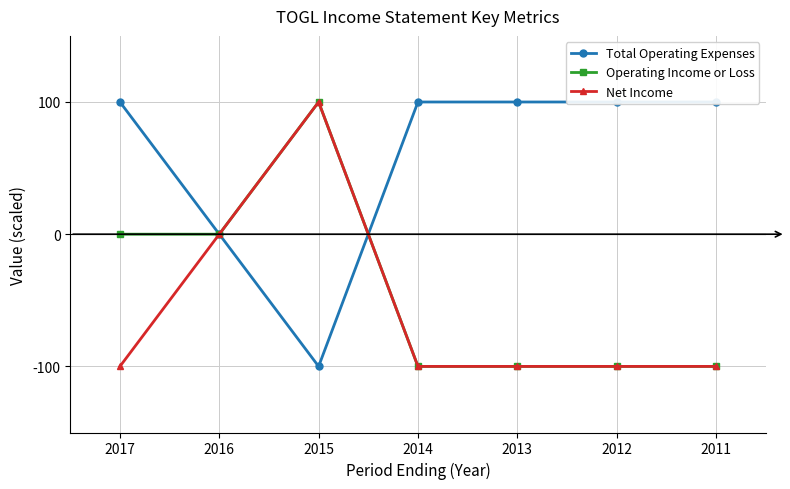

Rank the series by their maximum value, from highest to lowest.

Total Operating Expenses, Operating Income or Loss, Net Income